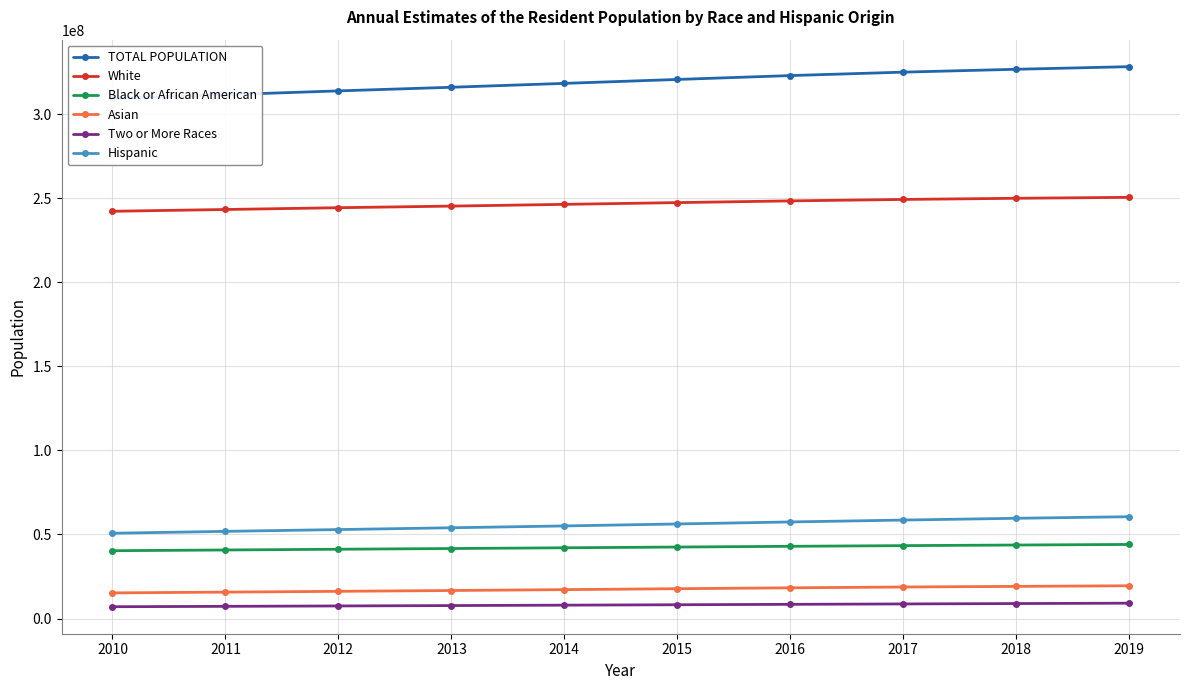

True or false: Hispanic and Black or African American cross at least once.

False